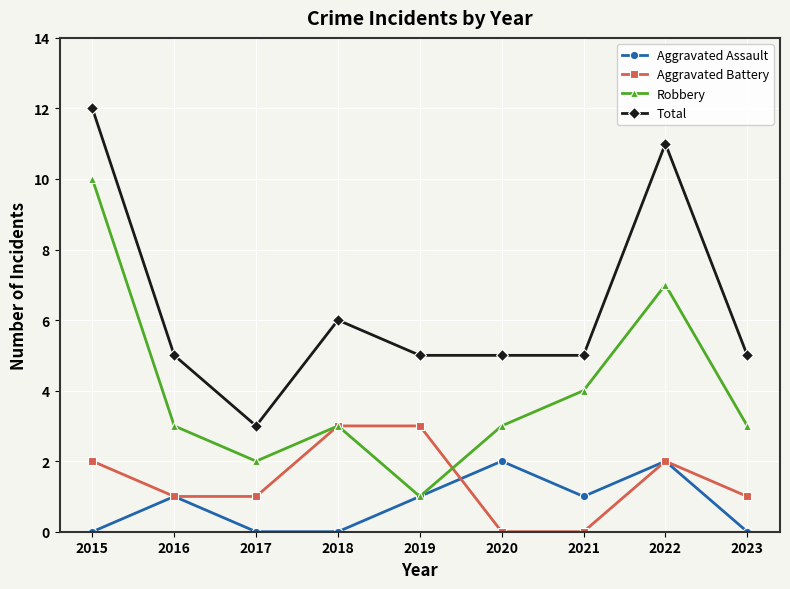

At which category is the sum across all series the highest?

2015